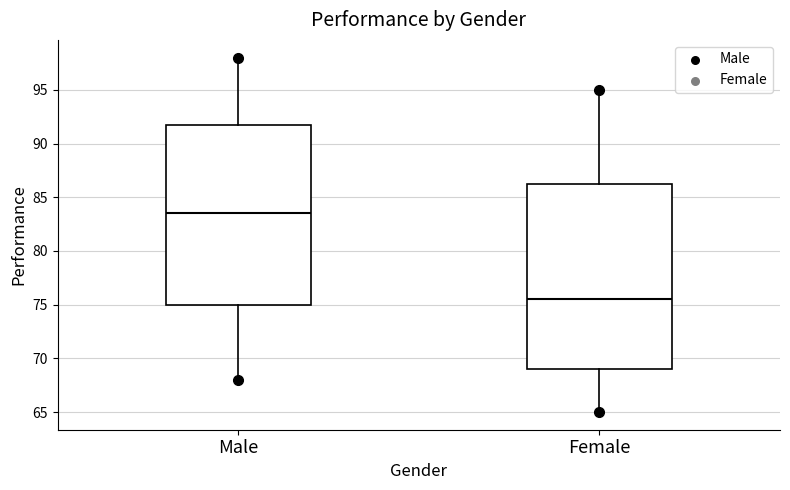

Where does the median line of the box for Male sit on the y-axis? The values are not printed on the chart, so give them approximately, as read against the axis.

83.5